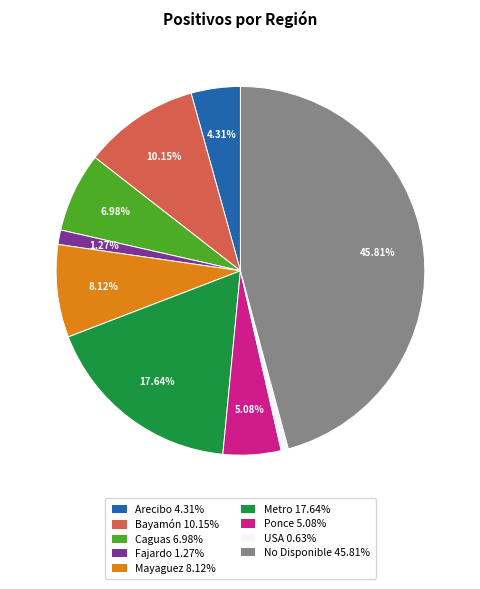

To the nearest percent, what is the average slice percentage?

11%